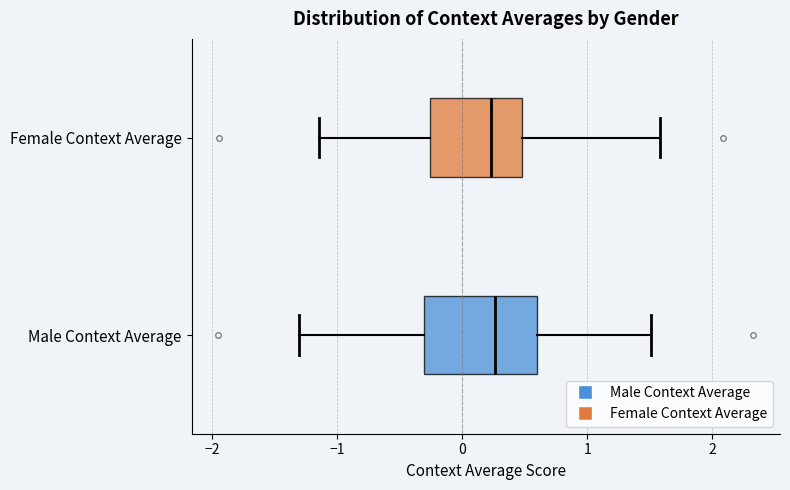

Comparing the boxes themselves (not the whiskers), which one is the widest?

Male Context Average